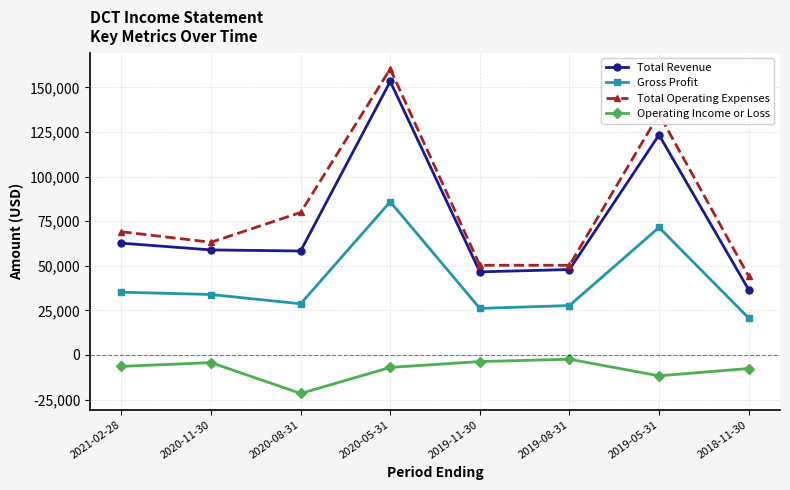

At which category is the sum across all series the highest?

2020-05-31